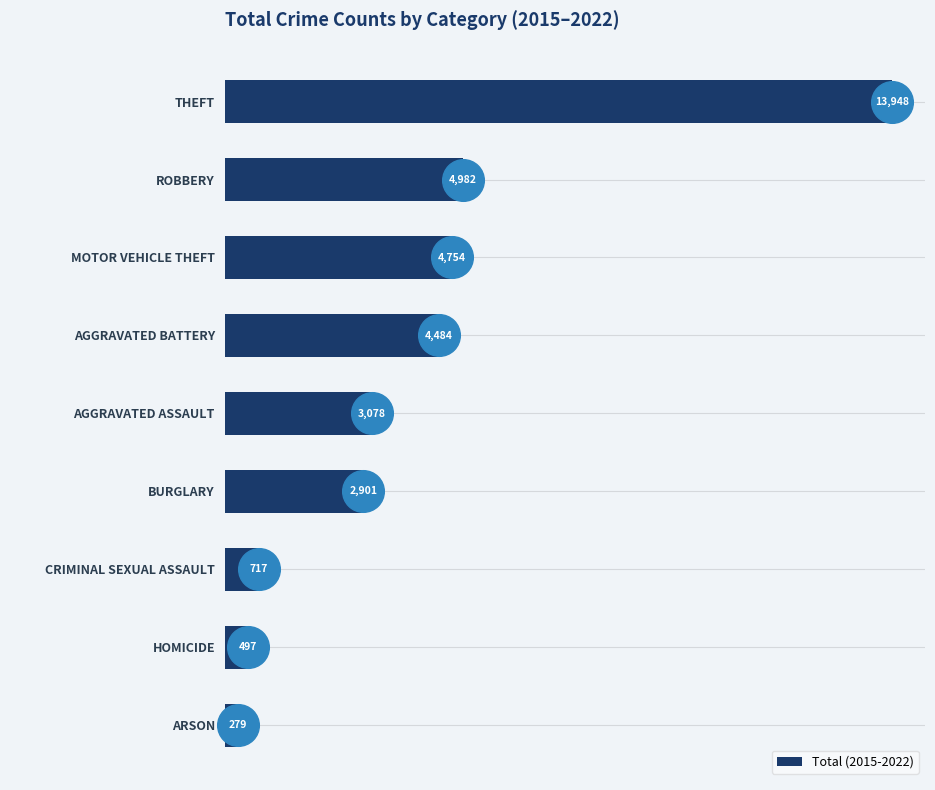

At which label is Total (2015-2022) closest to 7113?

ROBBERY